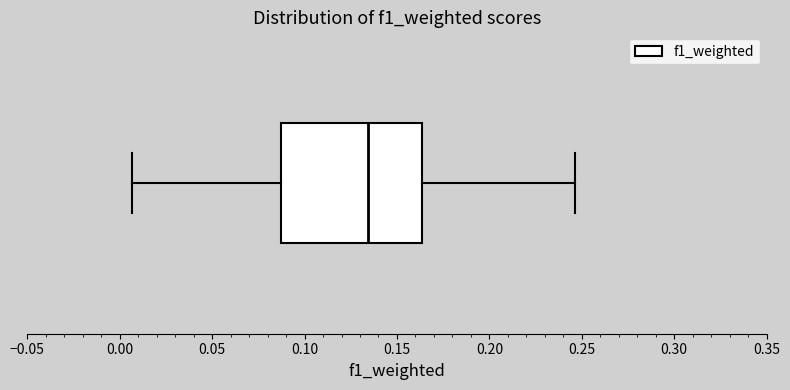

Where does the median line of the box sit on the x-axis? The values are not printed on the chart, so give them approximately, as read against the axis.

0.135